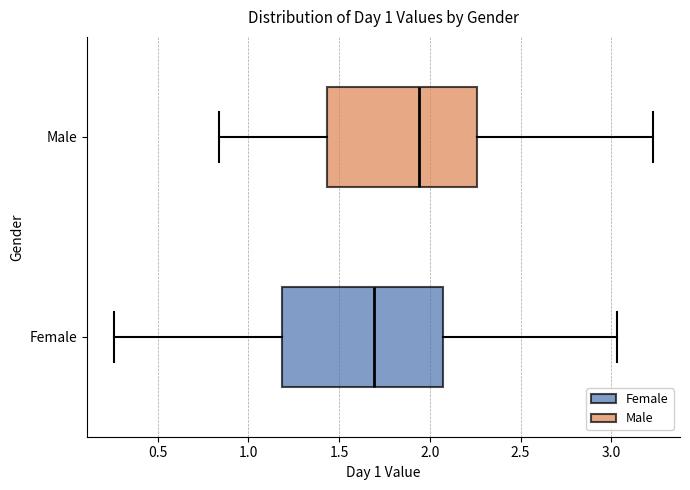

Which box is the widest, from its left edge to its right edge?

Female